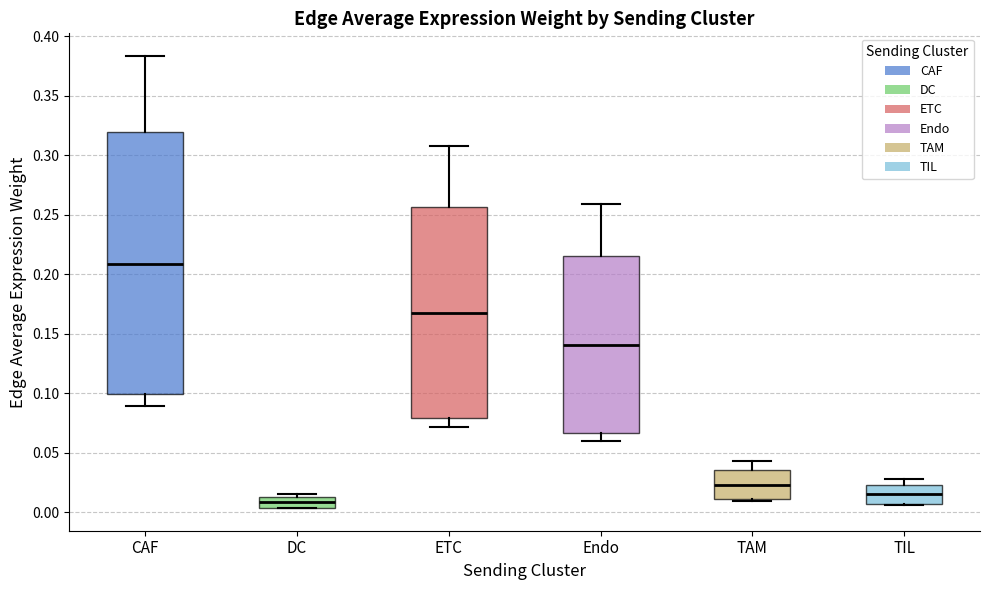

Which box's median line is the lowest?

DC